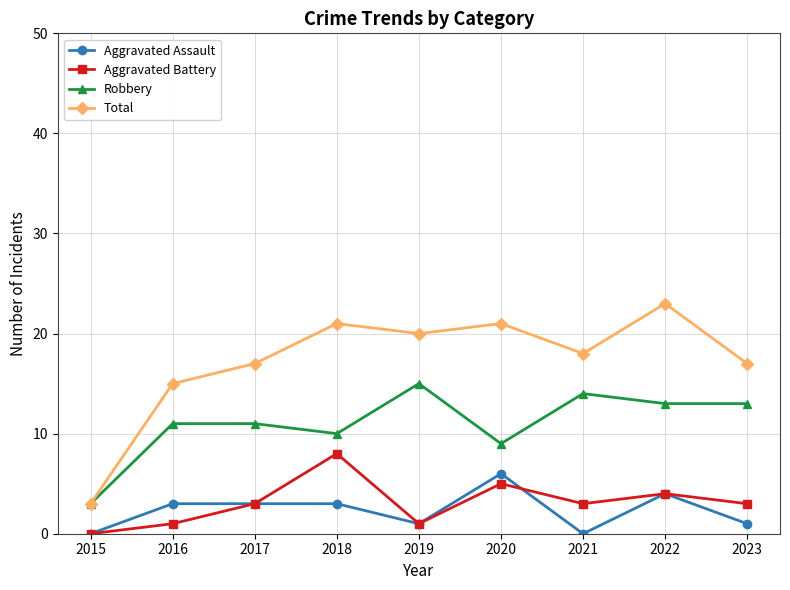

True or false: Robbery has a value of 21 at 2019.

False